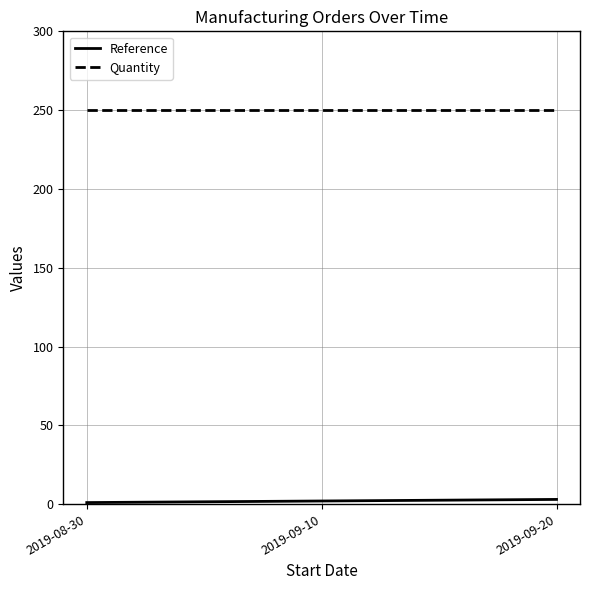

What is the sum of all Quantity values?

750